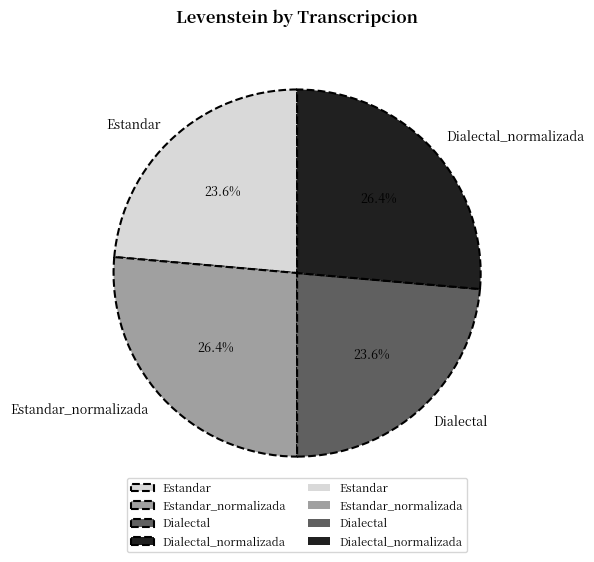

To the nearest percent, what is the difference between the Estandar_normalizada and Estandar slice percentages?

3%